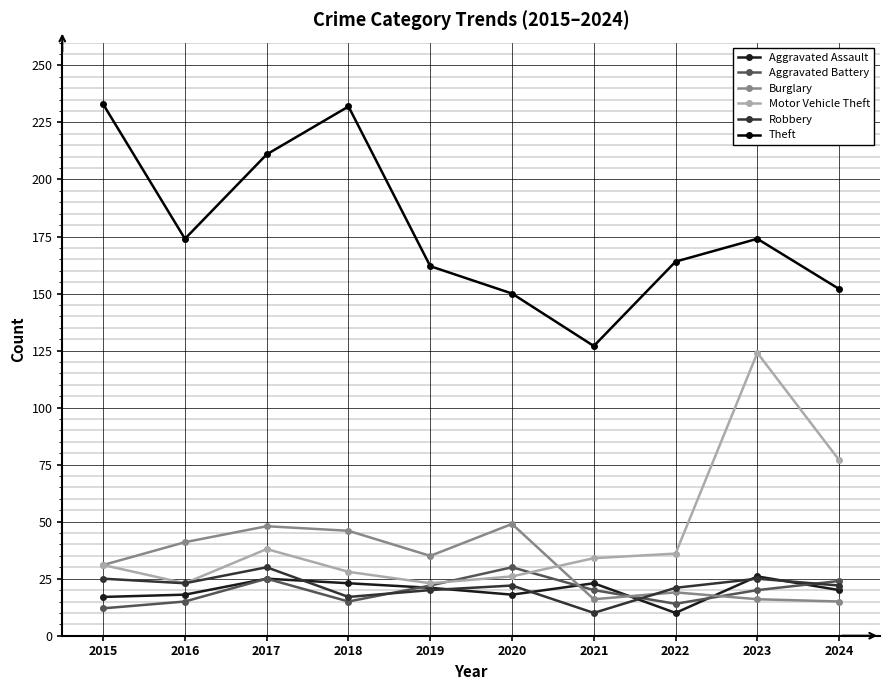

Does the chart have visible grid lines?

Yes